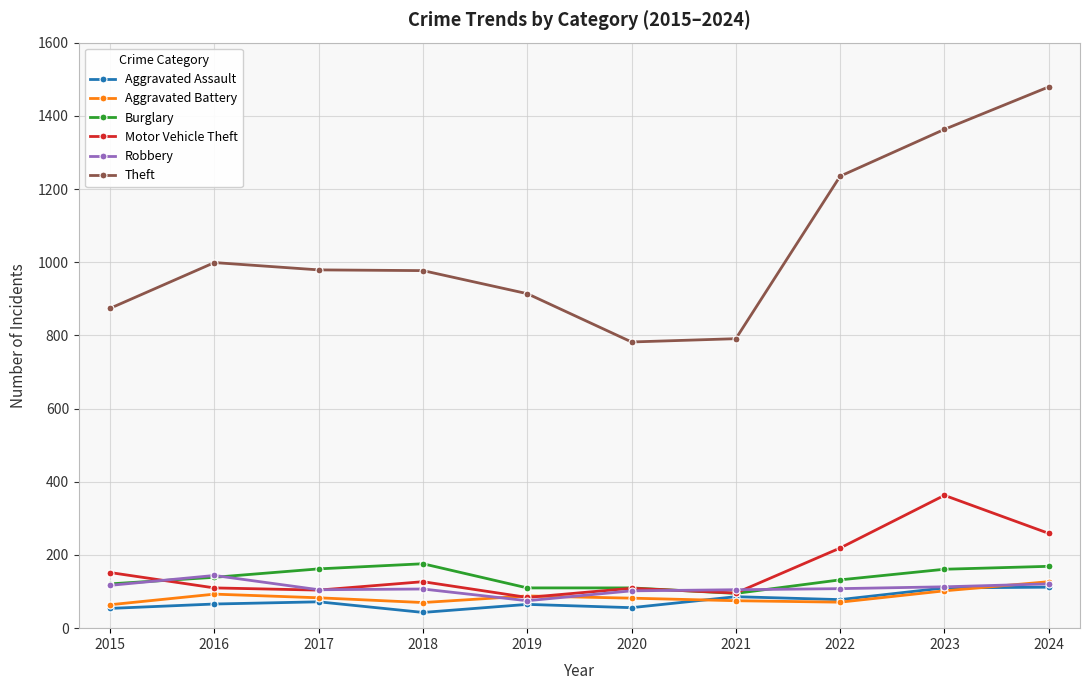

Is it true that Motor Vehicle Theft equals 259 at 2024?

True